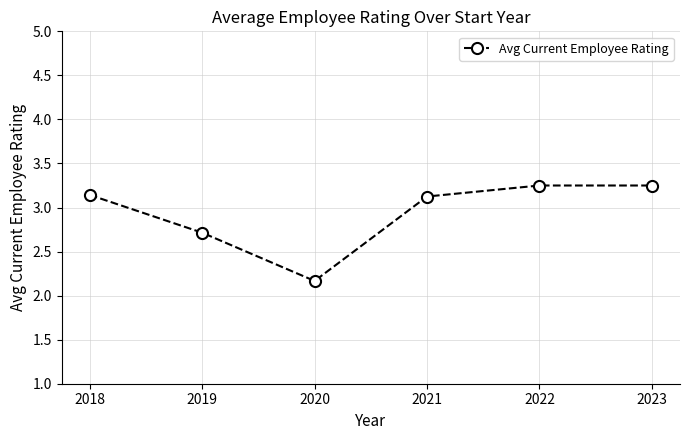

The value at 2021 is 3.1. True or false?

True